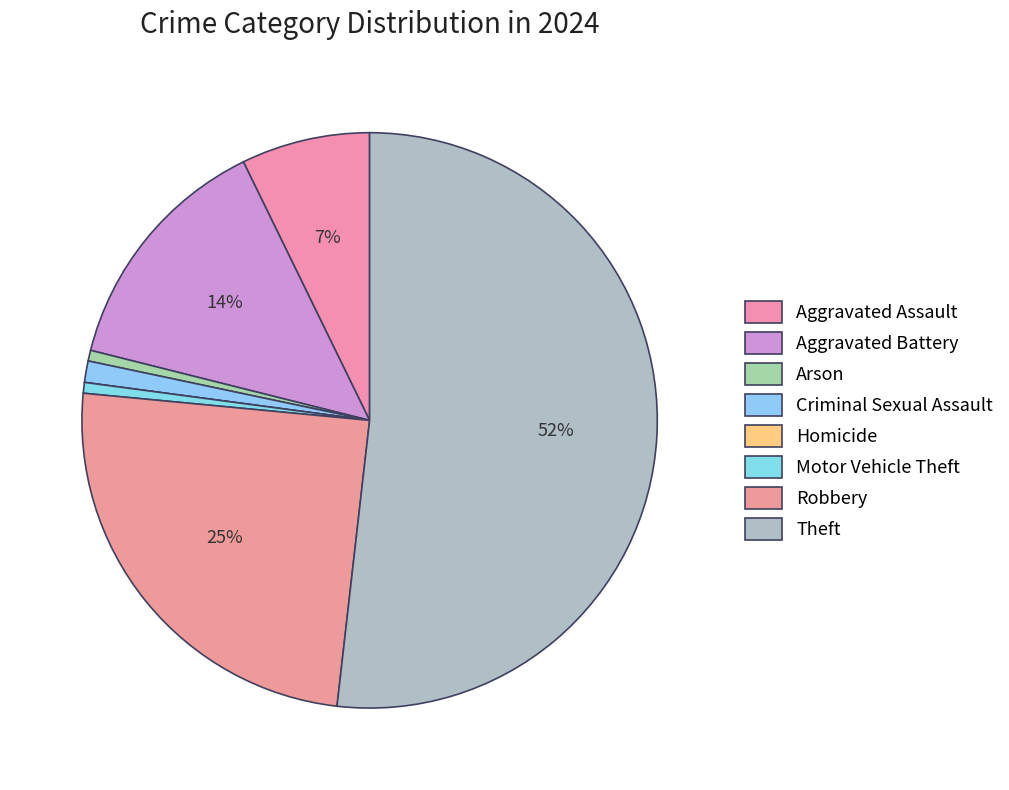

What is the total percentage of Theft and Motor Vehicle Theft?

52.4%